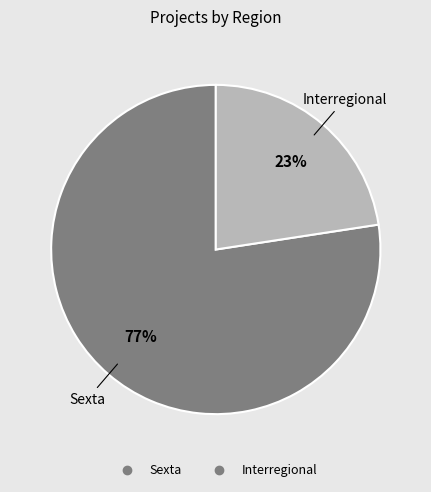

To the nearest percent, what is the average slice percentage?

50%